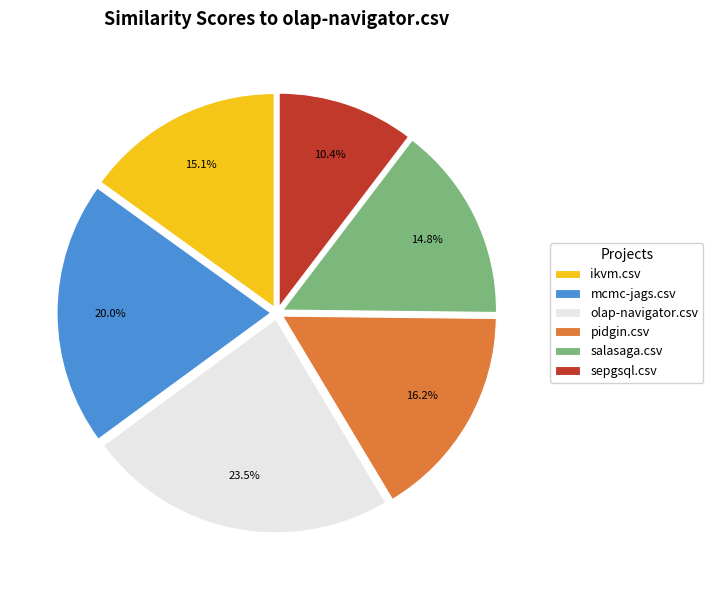

To the nearest percent, what is the combined percentage of olap-navigator.csv and salasaga.csv?

38%